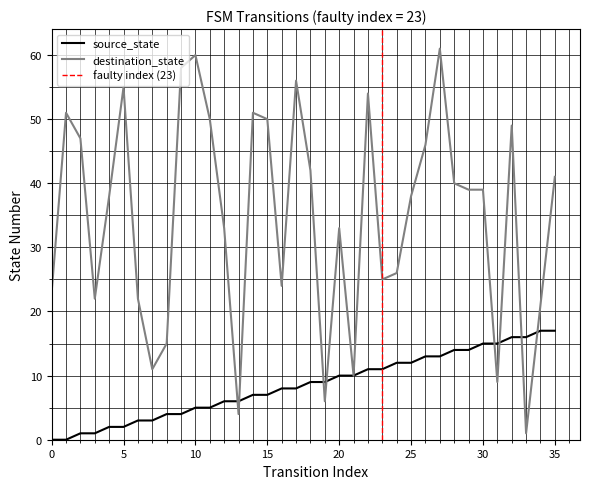

At 4, list the series in order from smallest to largest.

source_state, destination_state